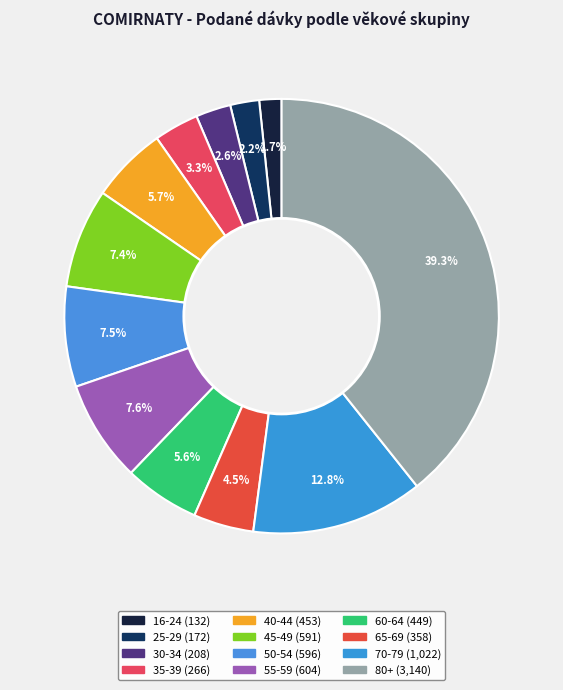

Count the number of slices in the pie.

12